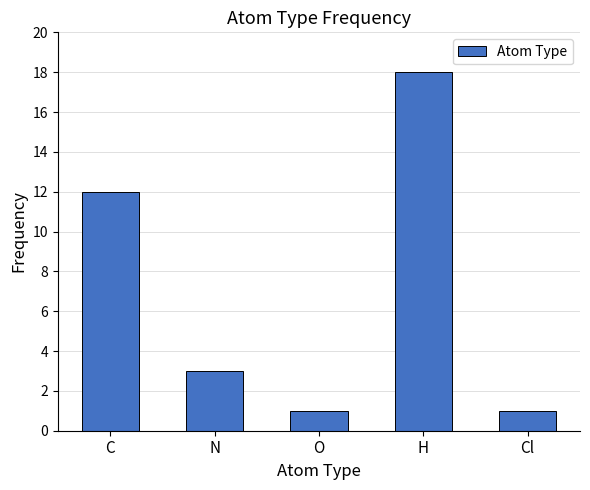

Which has a higher value, H or Cl?

H